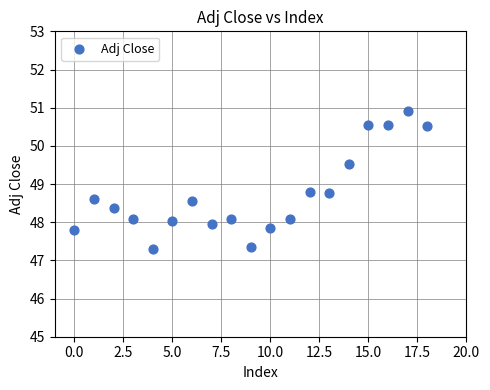

What is the range of Y values (max minus min)?

3.6